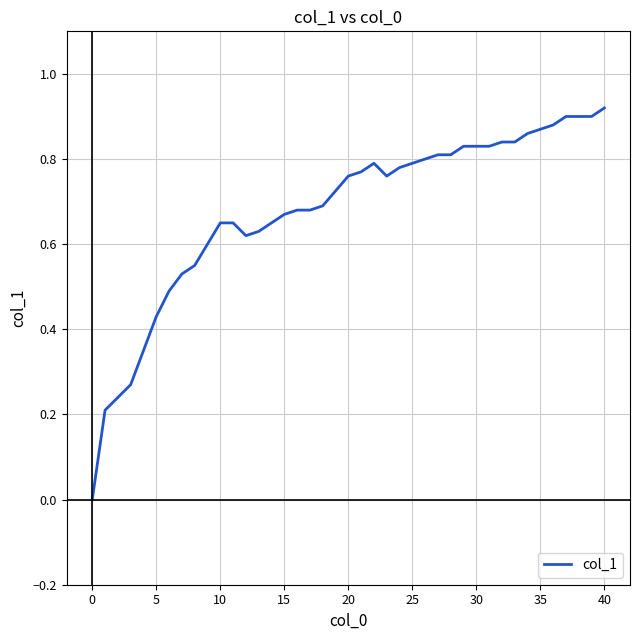

How many lines are shown in the chart?

1